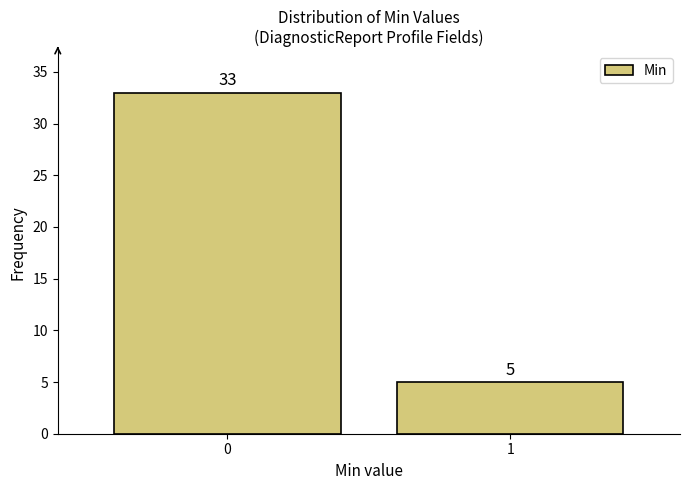

Reading left to right, list all the values displayed in this chart.

33	5